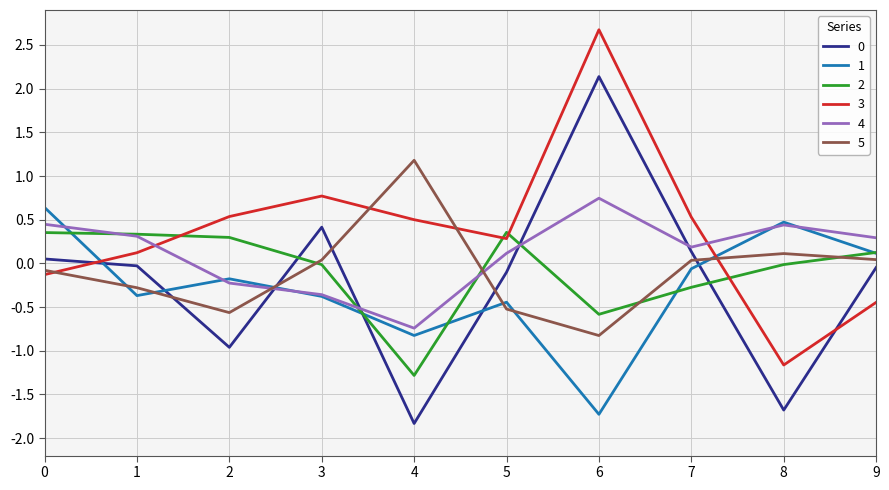

Between 3 and 6, which series saw the biggest shift?

3